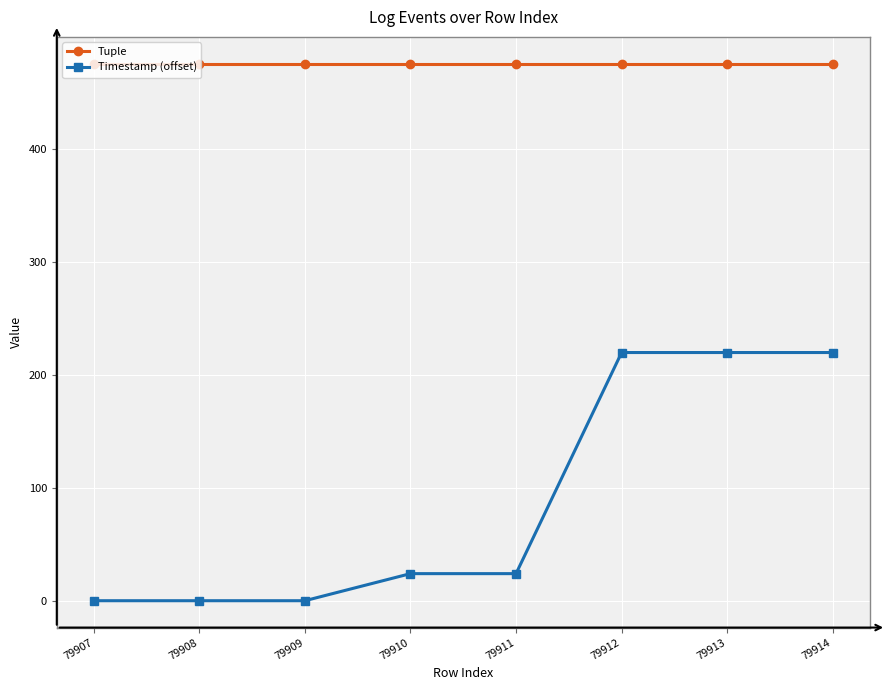

What are all the series names shown in the legend?

Tuple, Timestamp (offset)